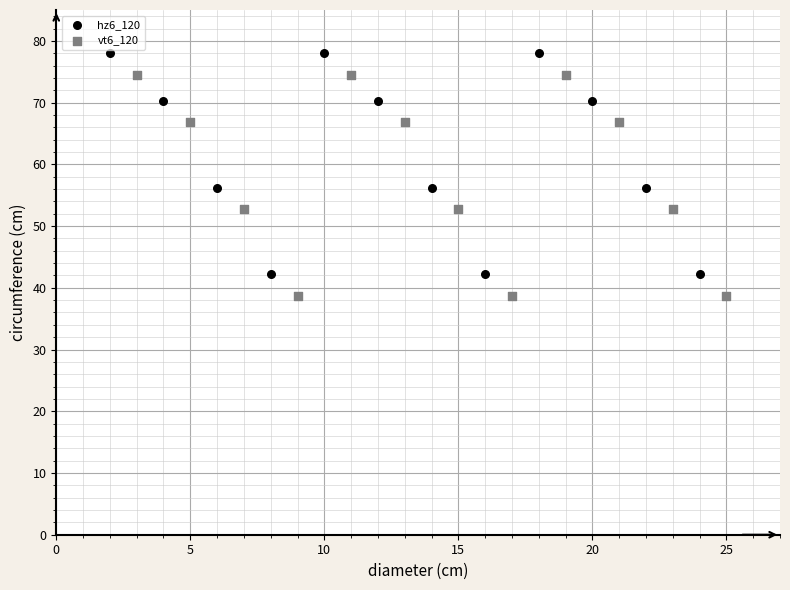

Which series has the largest Y range (max minus min)?

vt6_120